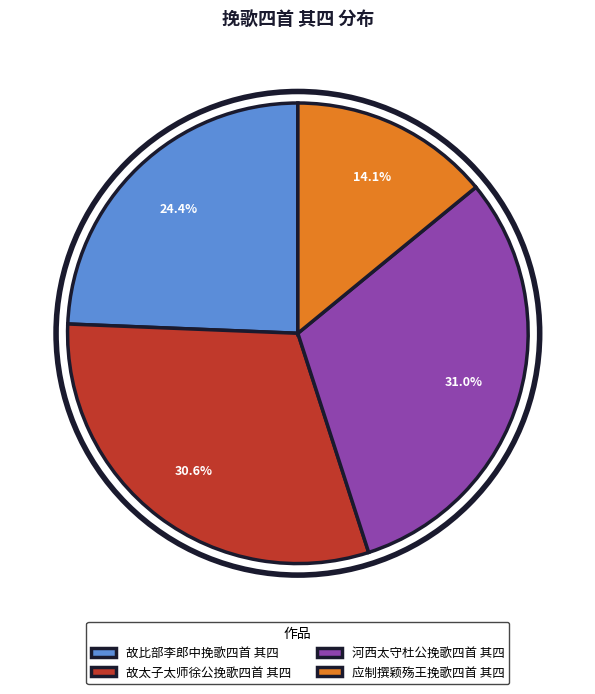

Which category has the smallest portion of the pie?

应制撰颖殇王挽歌四首 其四